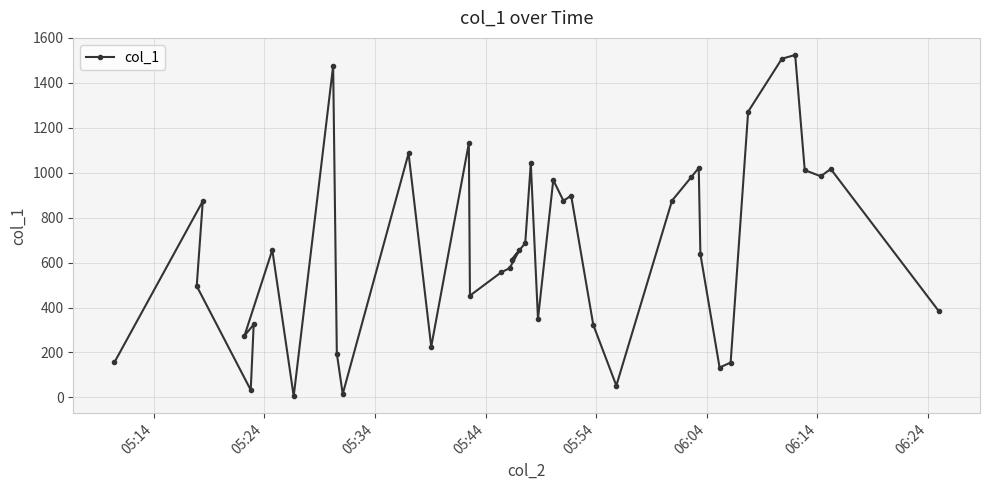

What is the sum of all values?

26495.0